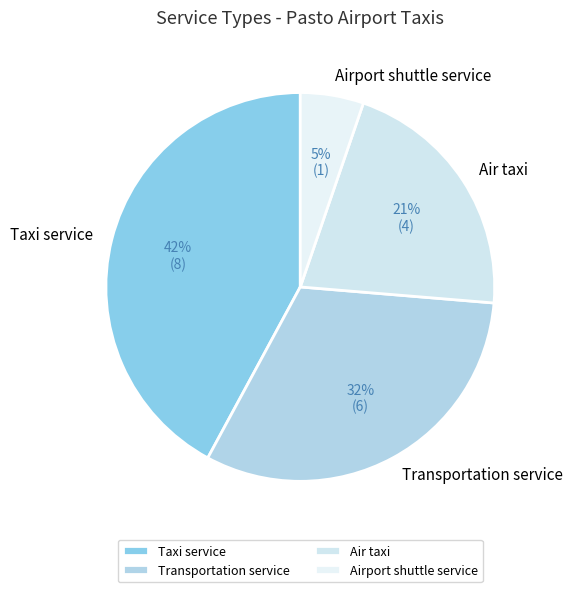

Is there any slice that represents more than half of the pie?

No